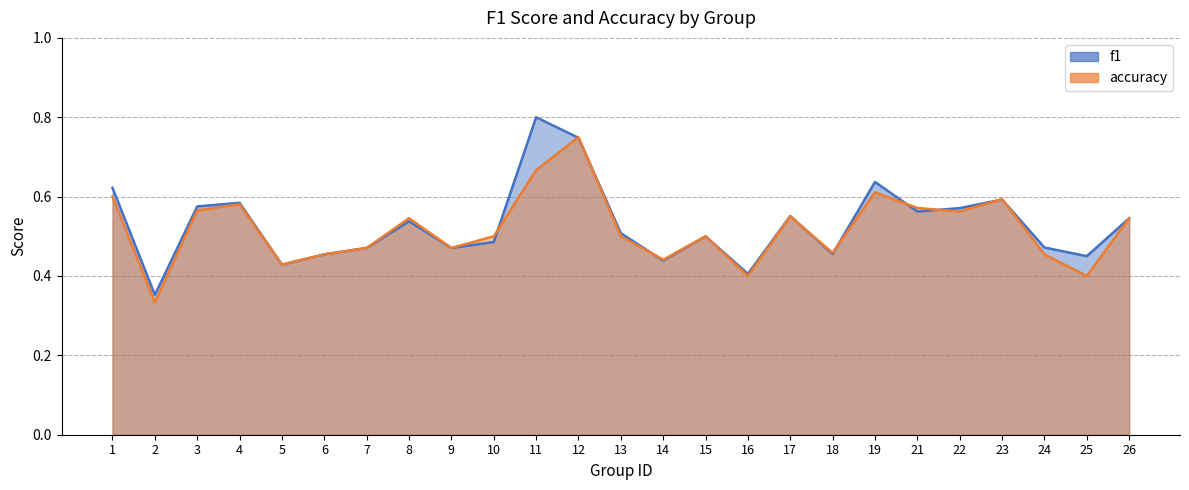

Reading right to left, transcribe all the data shown in this chart.

f1: 0.5	0.5	0.5	0.6	0.6	0.6	0.6	0.5	0.6	0.4	0.5	0.4	0.5	0.7	0.8	0.5	0.5	0.5	0.5	0.5	0.4	0.6	0.6	0.4	0.6
accuracy: 0.5	0.4	0.5	0.6	0.6	0.6	0.6	0.5	0.6	0.4	0.5	0.4	0.5	0.8	0.7	0.5	0.5	0.5	0.5	0.5	0.4	0.6	0.6	0.3	0.6